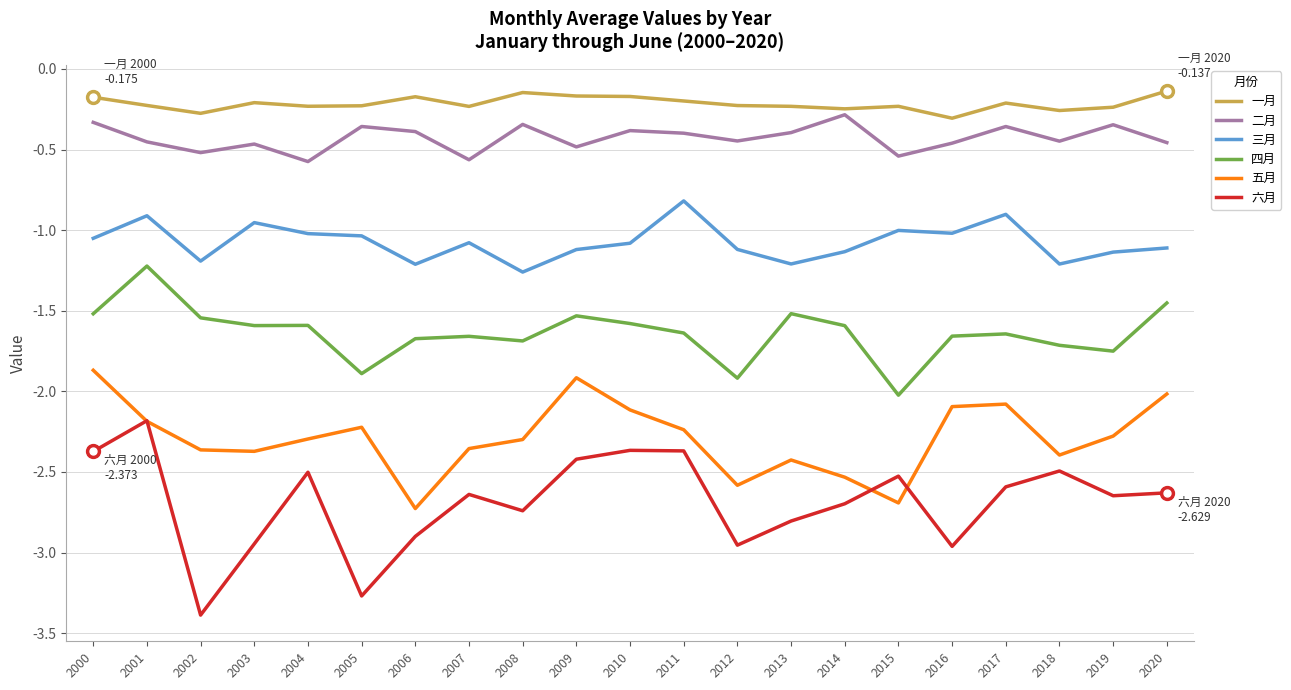

What is the difference between the highest and lowest values at 2009?

2.3